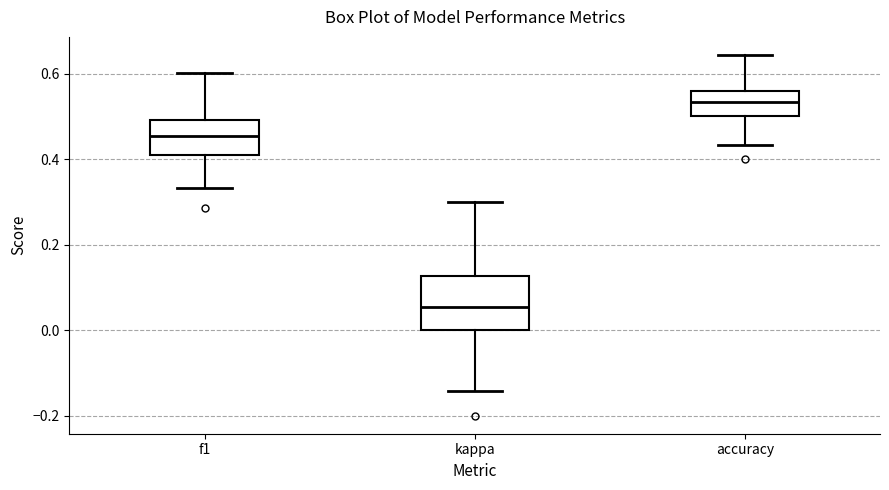

Which box is the tallest, from its lower edge to its upper edge?

kappa